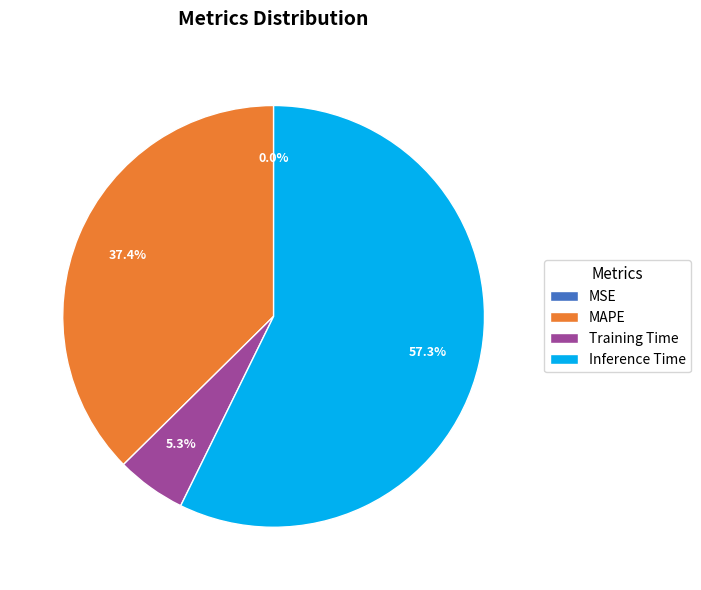

The MAPE slice represents 43% of the pie. True or false?

False